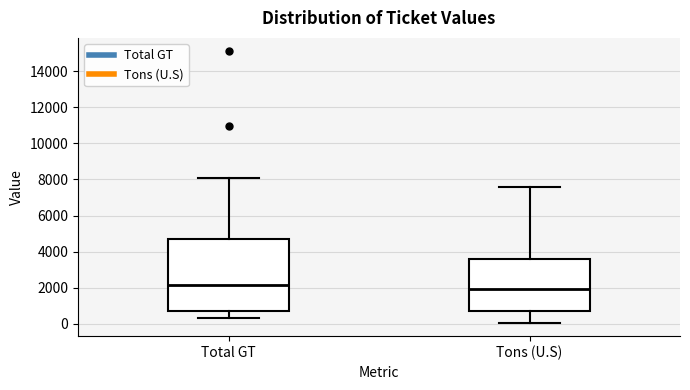

Reading left to right, transcribe this box plot: for each box, give where its median line is, the range the box spans, and where its two whiskers end, as read against the y-axis. The values are not printed on the chart, so give them approximately, as read against the axis.

Total GT: median 2200, box 600 to 4800, whiskers 200 to 8000
Tons (U.S): median 2000, box 800 to 3600, whiskers 0 to 7600